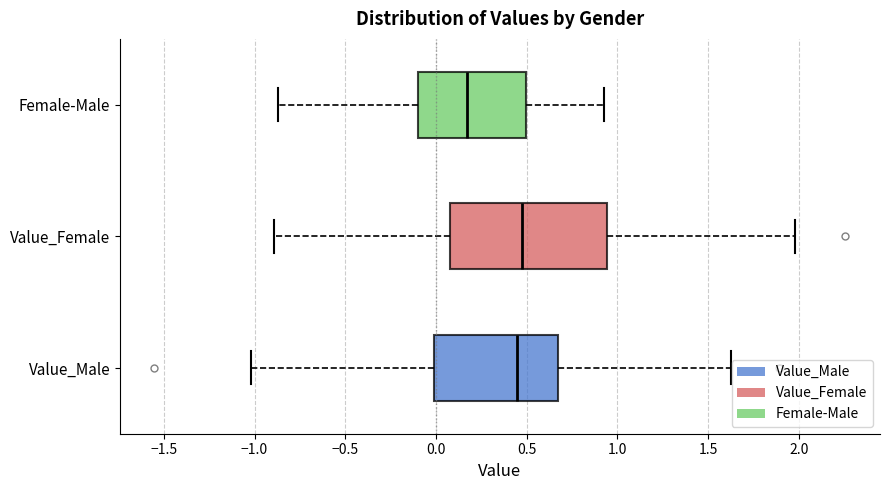

Where does the median line of the box for Value_Male sit on the x-axis? The values are not printed on the chart, so give them approximately, as read against the axis.

0.45